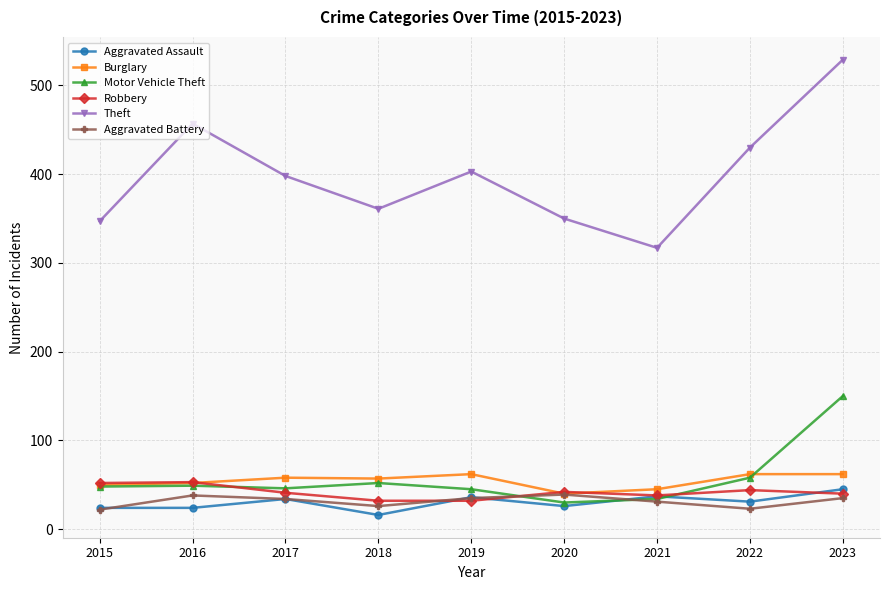

What is the lowest value of the Robbery series?

32